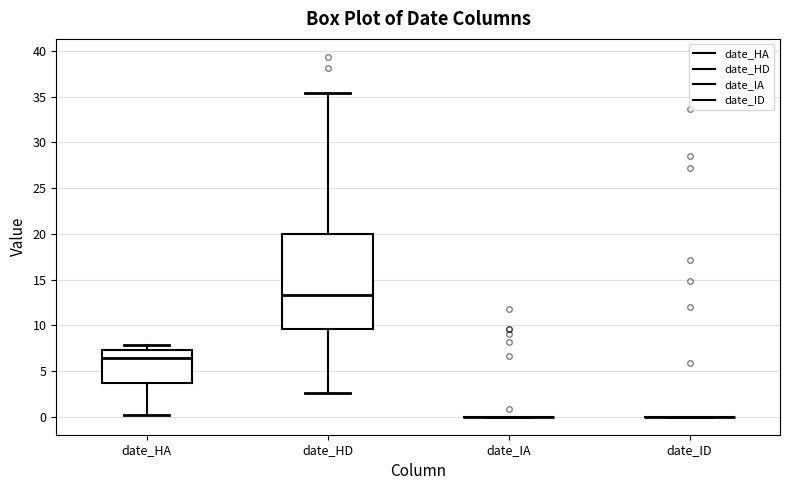

Reading left to right, transcribe this box plot: for each box, give where its median line is, the range the box spans, and where its two whiskers end, as read against the y-axis. The values are not printed on the chart, so give them approximately, as read against the axis.

date_HA: median 6.5, box 3.5 to 7.5, whiskers 0.0 to 8.0
date_HD: median 13.5, box 9.5 to 20.0, whiskers 2.5 to 35.5
date_IA: box collapsed to a line at 0.0, whiskers 0.0 to 0.0
date_ID: box collapsed to a line at 0.0, whiskers 0.0 to 0.0